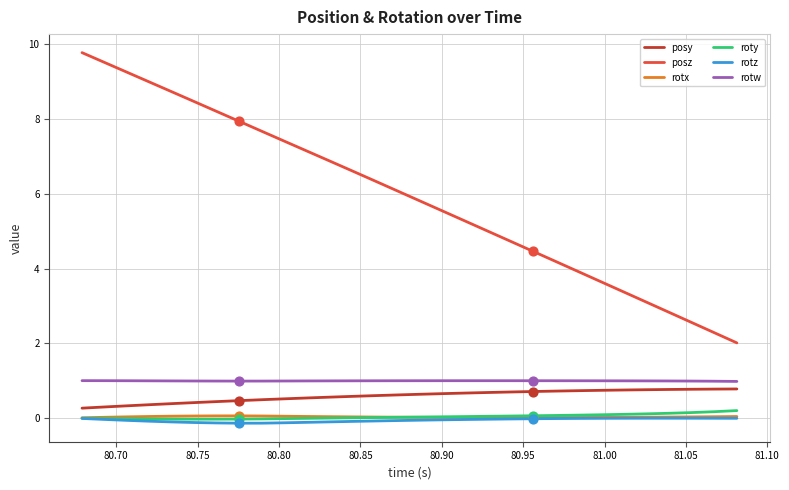

Which series has the largest total across all categories?

posz